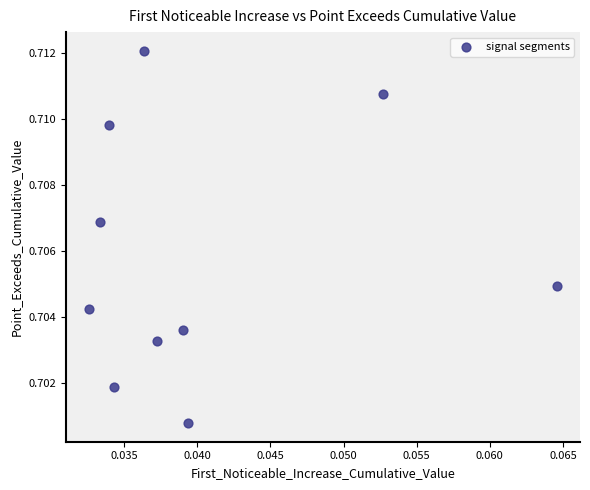

Count the number of points in this scatter plot.

10